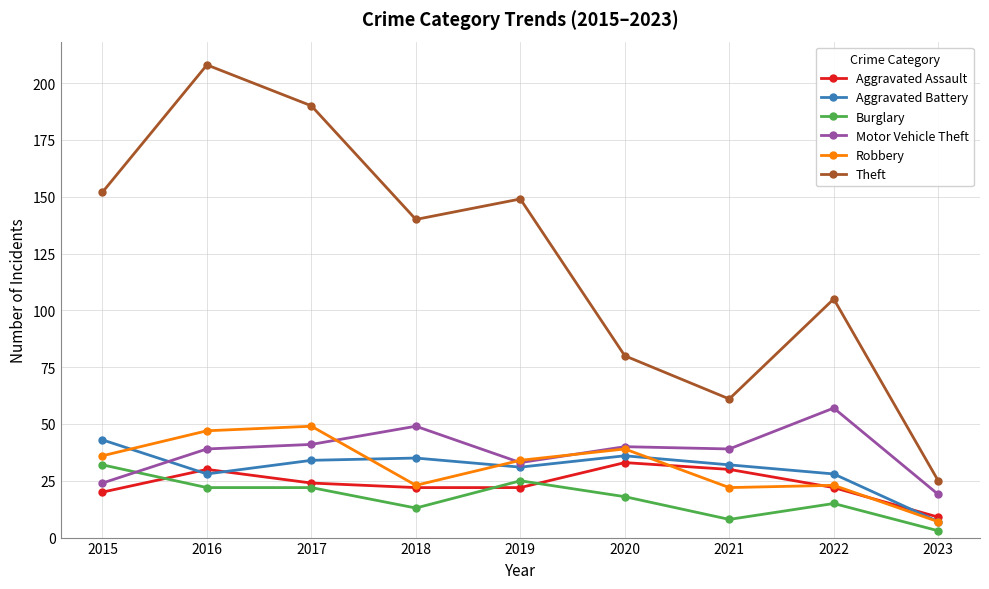

Reading left to right, transcribe all the data shown in this chart.

Aggravated Assault: 2015=20	2016=30	2017=24	2018=22	2019=22	2020=33	2021=30	2022=22	2023=9
Aggravated Battery: 2015=43	2016=28	2017=34	2018=35	2019=31	2020=36	2021=32	2022=28	2023=7
Burglary: 2015=32	2016=22	2017=22	2018=13	2019=25	2020=18	2021=8	2022=15	2023=3
Motor Vehicle Theft: 2015=24	2016=39	2017=41	2018=49	2019=33	2020=40	2021=39	2022=57	2023=19
Robbery: 2015=36	2016=47	2017=49	2018=23	2019=34	2020=39	2021=22	2022=23	2023=7
Theft: 2015=152	2016=208	2017=190	2018=140	2019=149	2020=80	2021=61	2022=105	2023=25